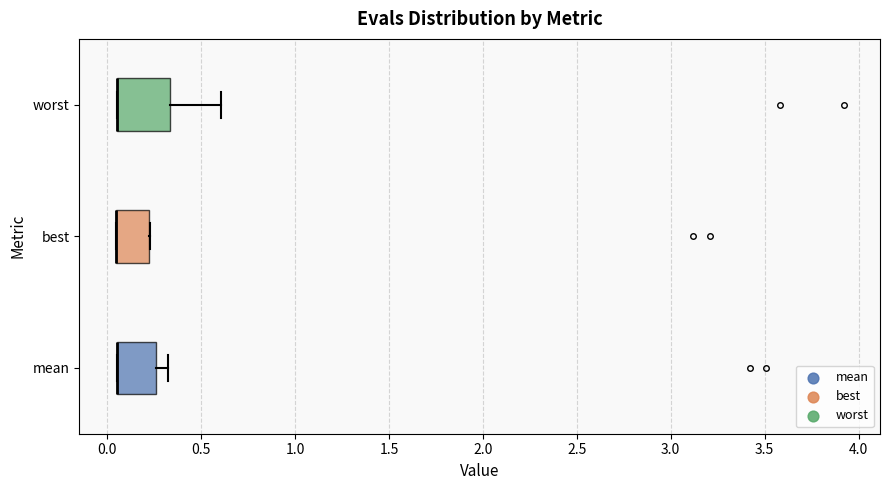

Reading bottom to top, read every box against the x-axis: the position of its median line, the range the box covers, and the ends of its whiskers. The values are not printed on the chart, so give them approximately, as read against the axis.

mean: median 0.05 (drawn on the box's left edge), box 0.05 to 0.25, whiskers 0.05 to 0.30
best: median 0.05 (drawn on the box's left edge), box 0.05 to 0.20, whiskers 0.05 to 0.25
worst: median 0.05 (drawn on the box's left edge), box 0.05 to 0.35, whiskers 0.05 to 0.60